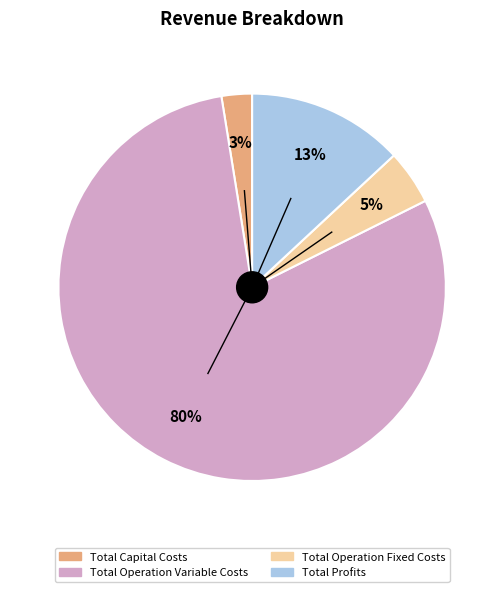

True or false: Total Profits accounts for 13% of the total.

True